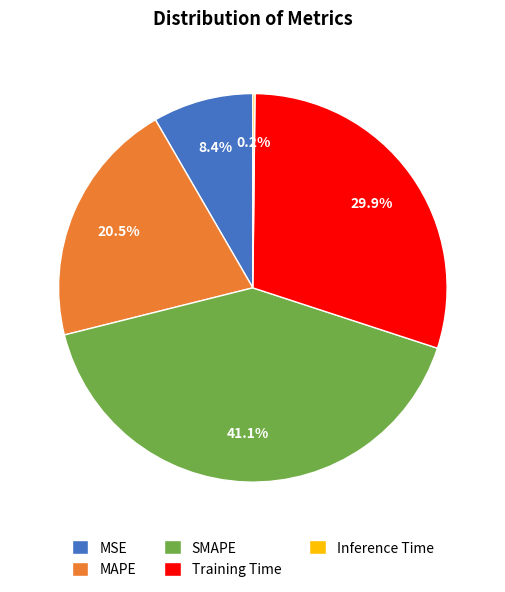

Which has a higher value, MAPE or Training Time?

Training Time